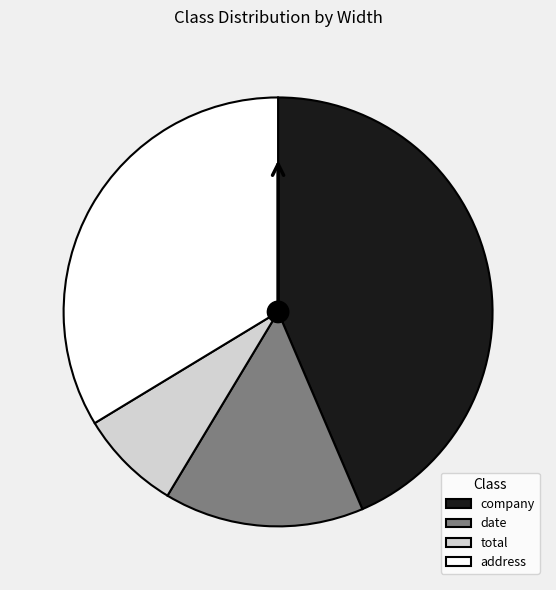

What is the smallest slice in the pie chart?

total